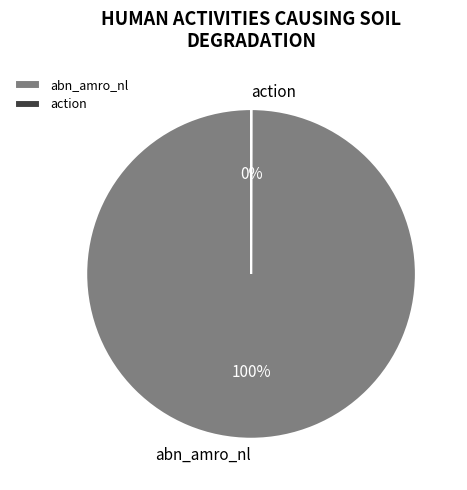

To the nearest percent, what is the difference between the largest and smallest slice percentages?

100%